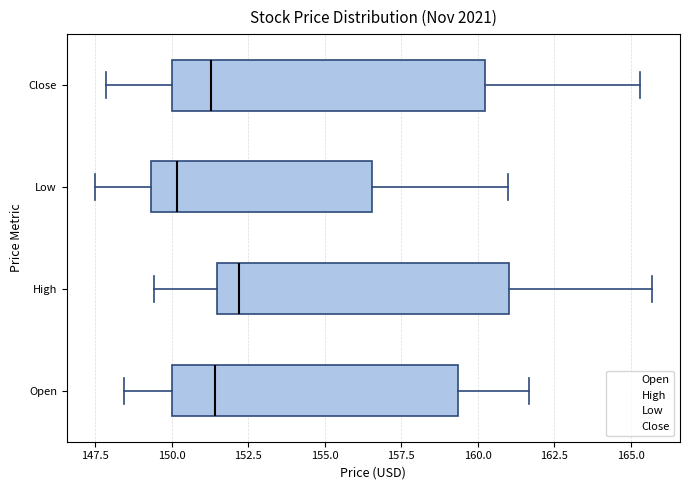

Reading bottom to top, transcribe this box plot: for each box, give where its median line is, the range the box spans, and where its two whiskers end, as read against the x-axis. The values are not printed on the chart, so give them approximately, as read against the axis.

Open: median 151.5, box 150.0 to 159.5, whiskers 148.5 to 161.5
High: median 152.0, box 151.5 to 161.0, whiskers 149.5 to 165.5
Low: median 150.0, box 149.5 to 156.5, whiskers 147.5 to 161.0
Close: median 151.5, box 150.0 to 160.0, whiskers 148.0 to 165.5